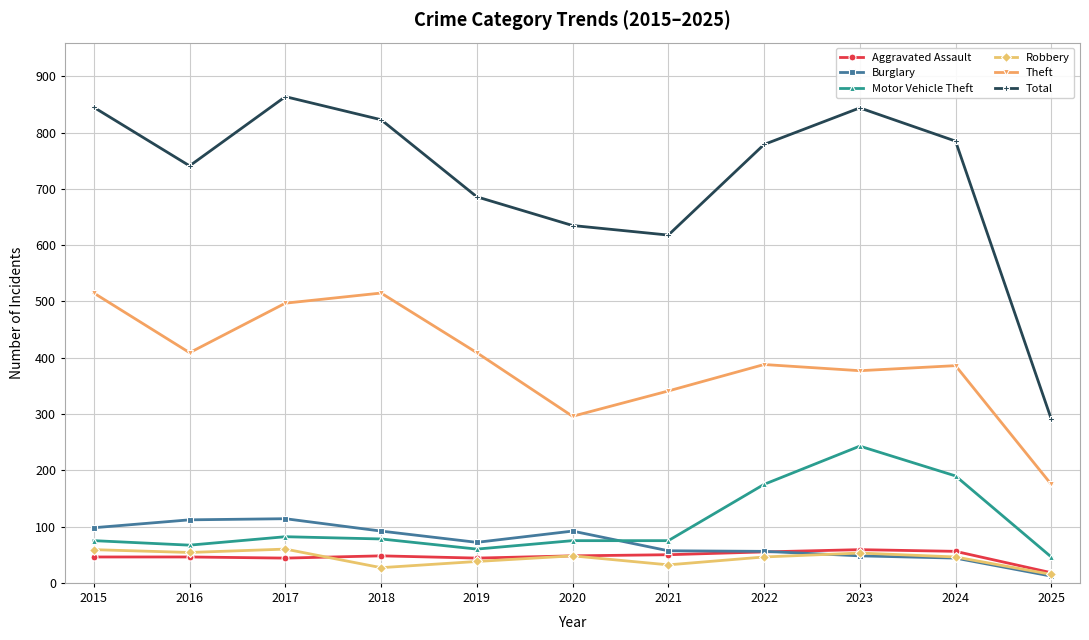

Is it true that Theft equals 609 at 2016?

False